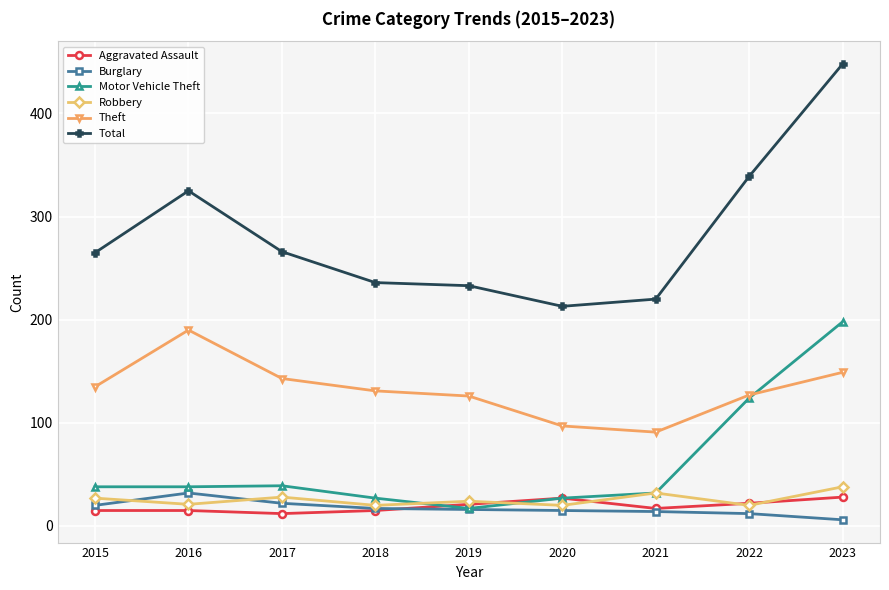

Is this an area chart (filled region under the line)?

No